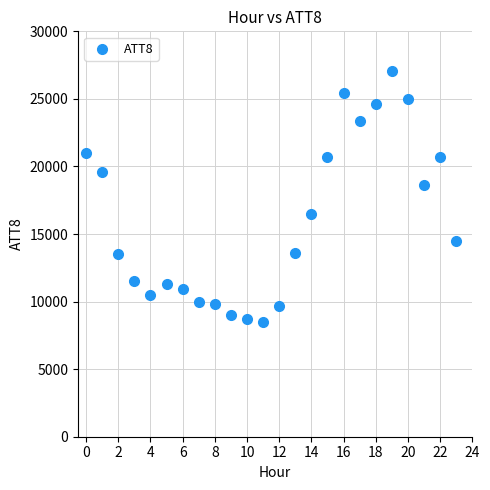

What Y value in the scatter plot is closest to 17800?

18600